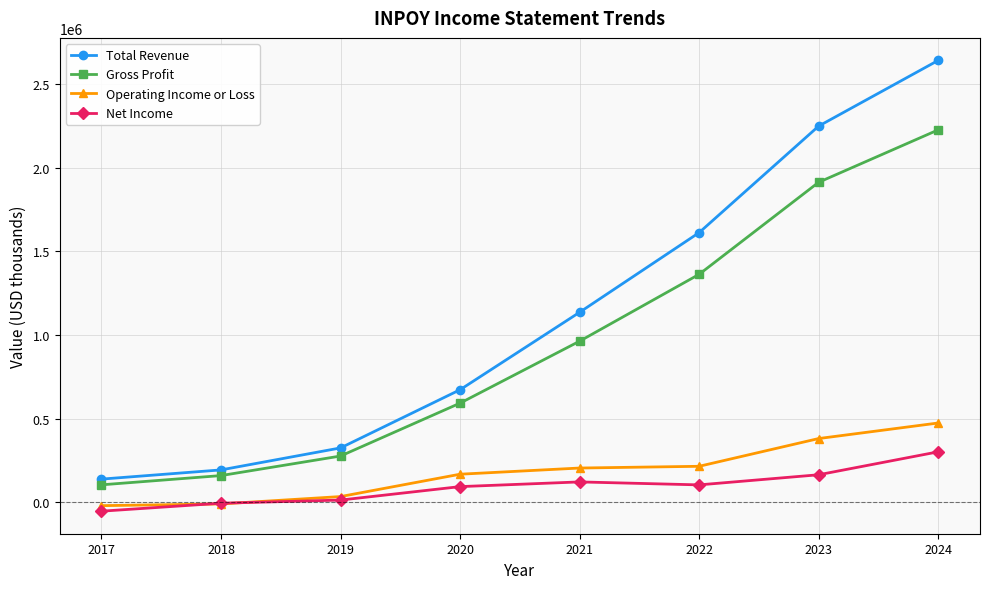

What is the sum of the Net Income values at 2023 and 2022?

268900